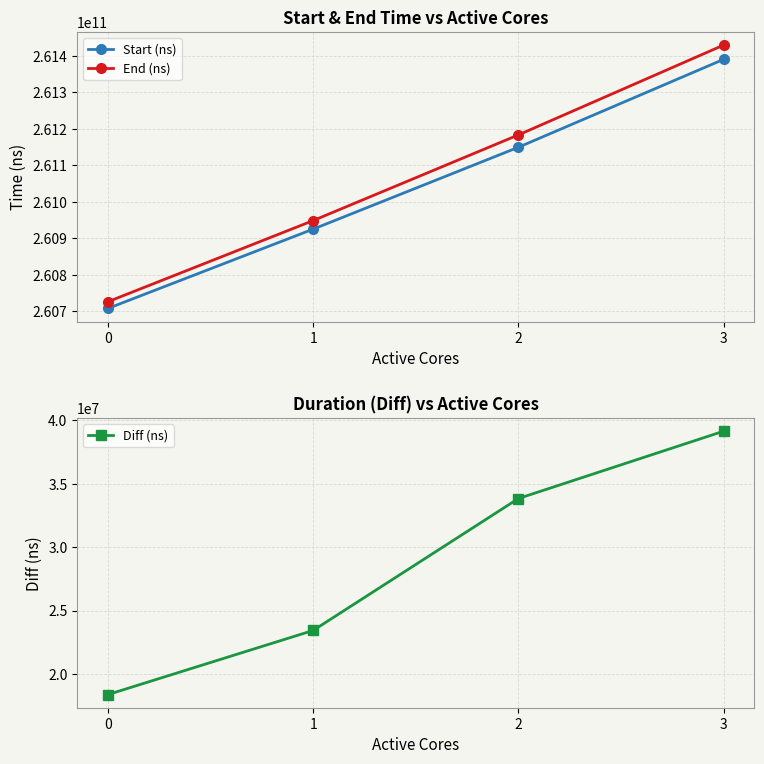

At which category is the sum across all series the highest?

3